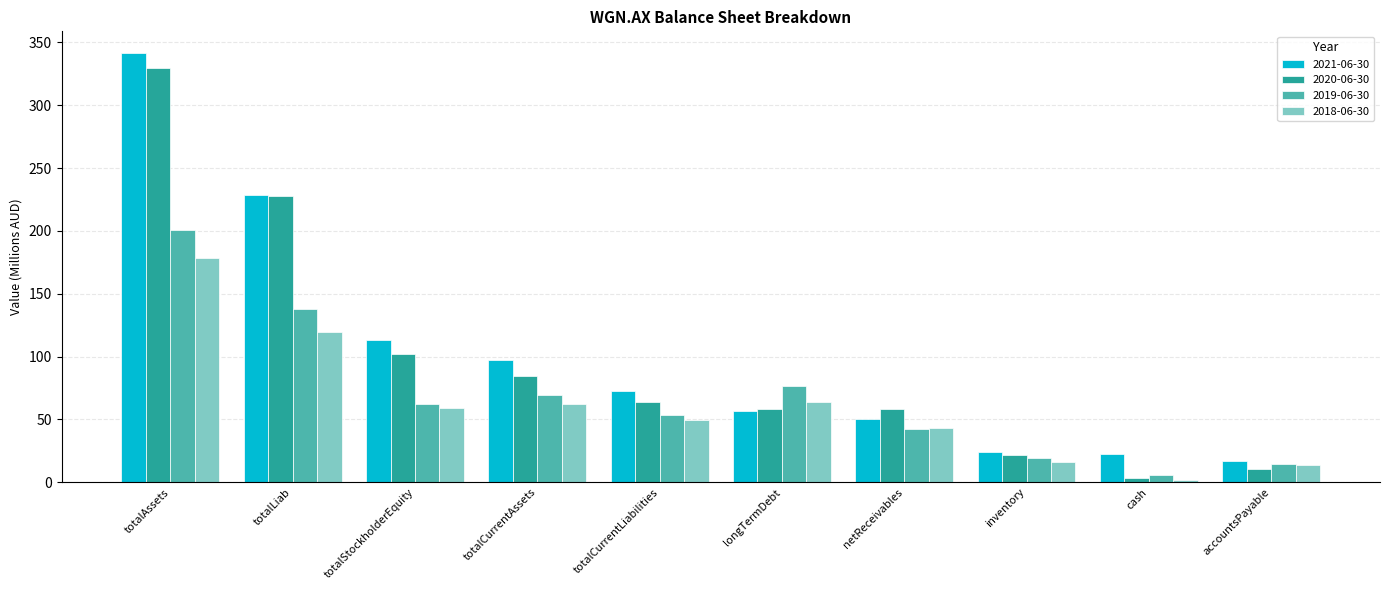

What is the difference between the maximum and minimum values in the 2019-06-30 series?

194.7